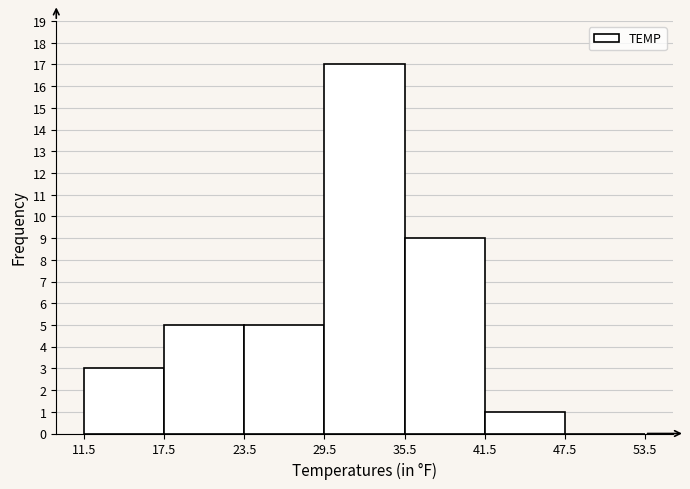

Reading left to right, transcribe this chart: for each bar, give the range it covers on the x-axis and its height. The values are not printed on the chart, so give them approximately, as read against the axis.

11.5 to 17.5: 3
17.5 to 23.5: 5
23.5 to 29.5: 5
29.5 to 35.5: 17
35.5 to 41.5: 9
41.5 to 47.5: 1
47.5 to 53.5: 0